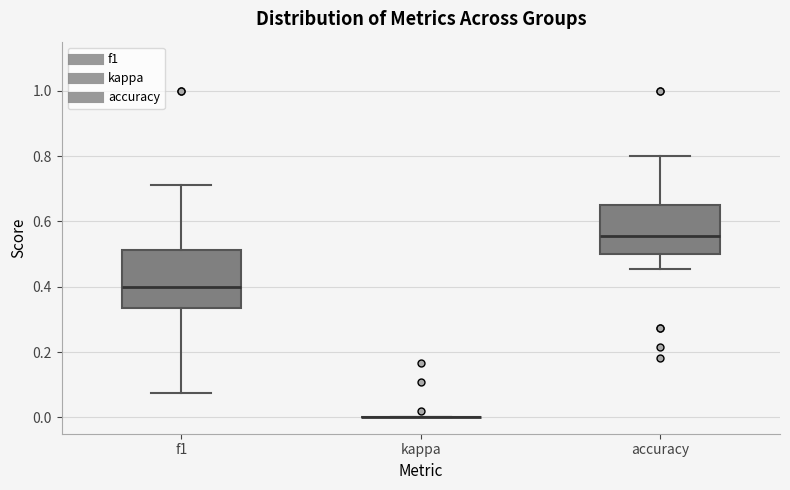

Comparing the boxes themselves (not the whiskers), which one is the tallest?

f1